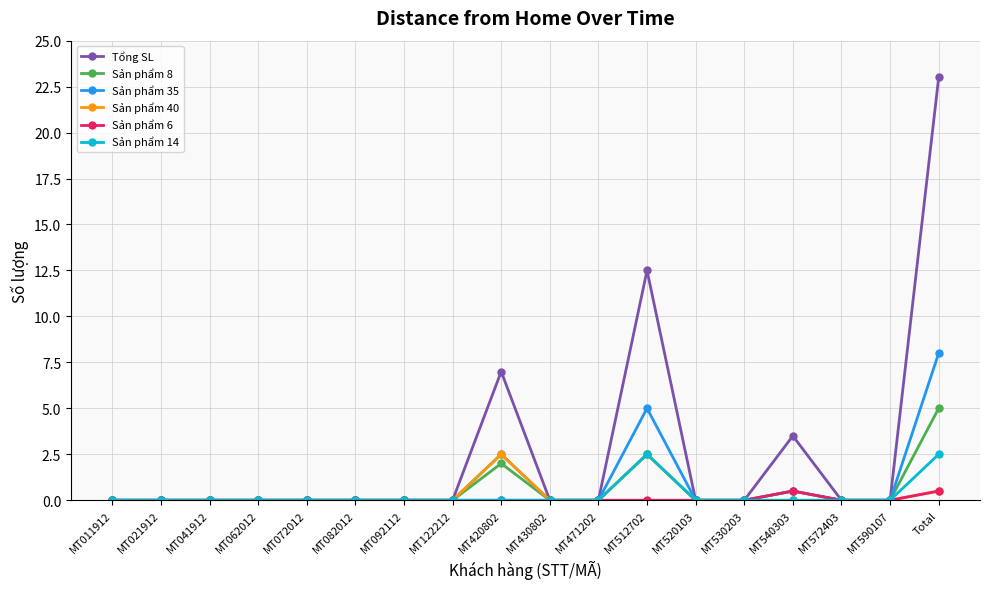

True or false: Sản phẩm 35 has a value of 3.5 at MT122212.

False